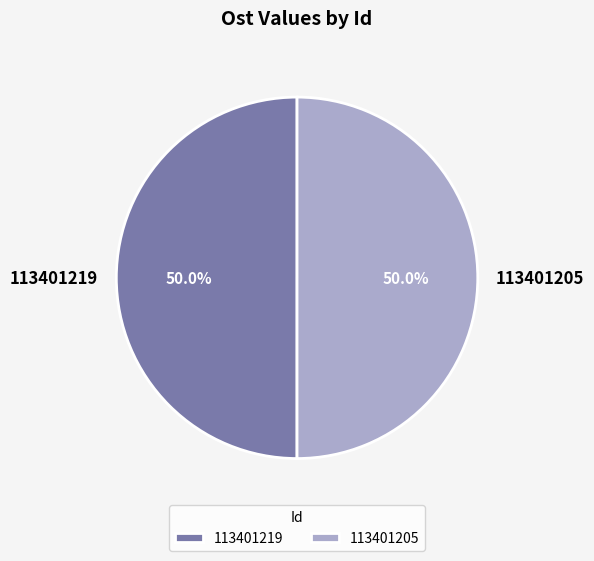

What portion of the pie excludes 113401205?

50.0%